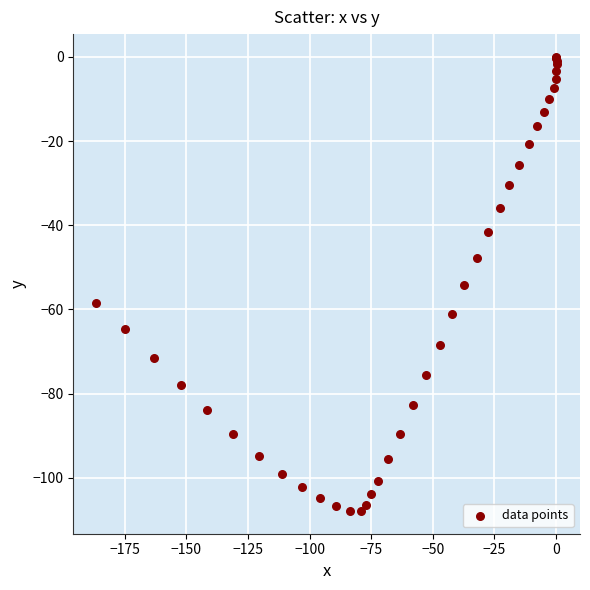

What Y value in the scatter plot is closest to -53?

-54.2